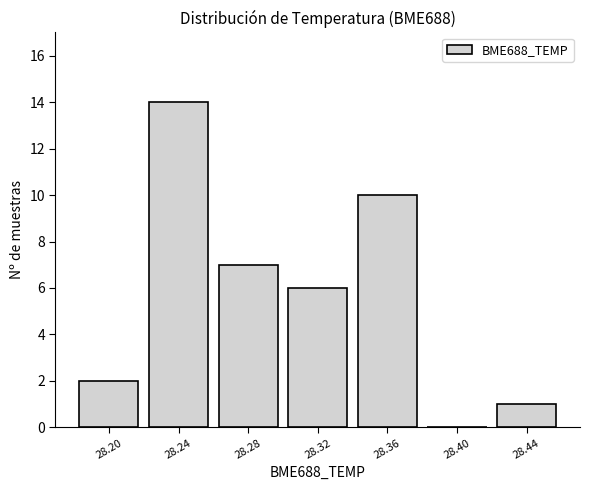

Which range on the x-axis has the tallest bar?

28.22 to 28.26